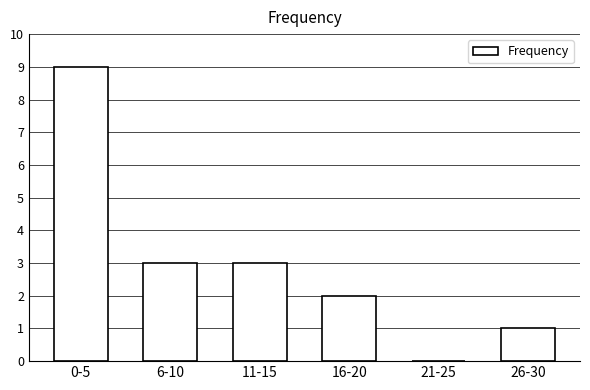

Reading left to right, transcribe all the data shown in this chart.

0-5=9	6-10=3	11-15=3	16-20=2	21-25=0	26-30=1